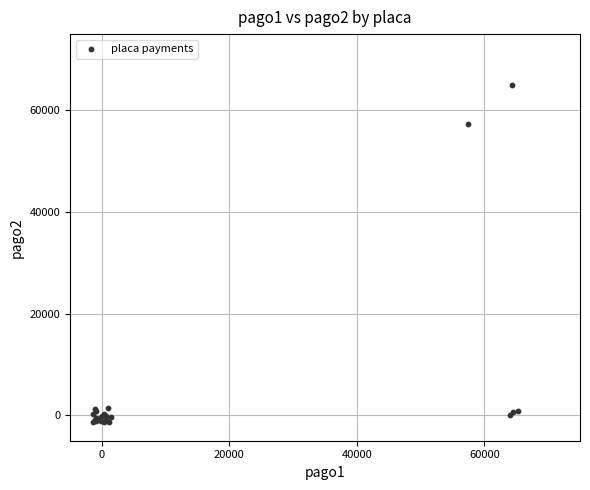

What Y value in the scatter plot is closest to 31794?

57346.7